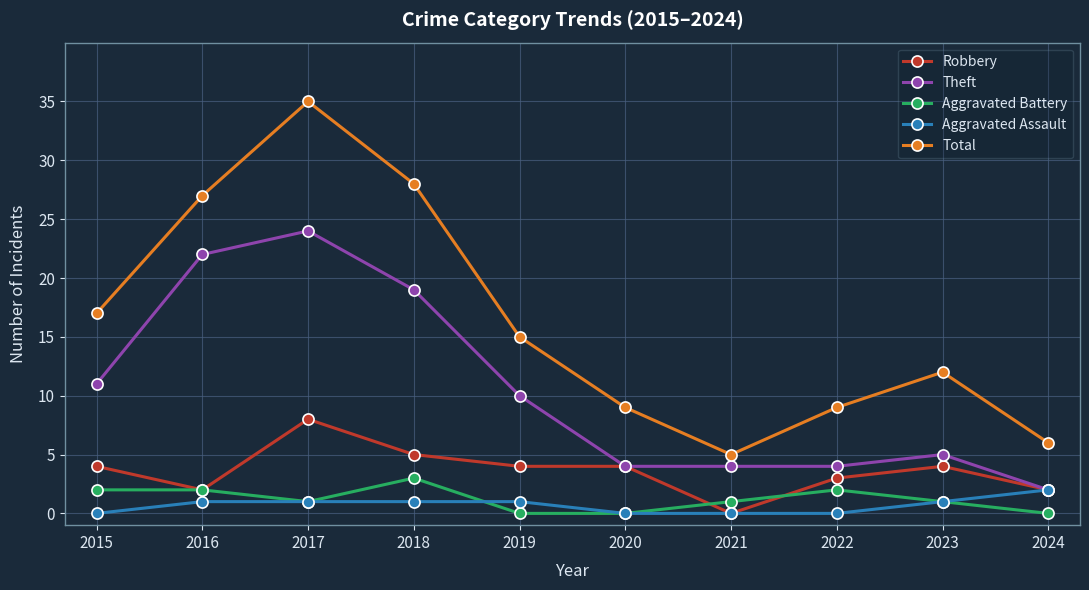

The value of Total at 2017 is 9. True or false?

False